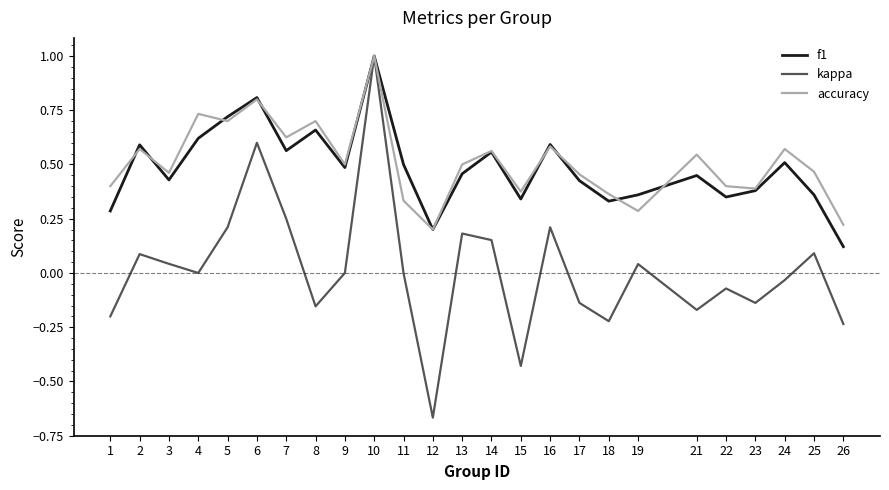

At 3, list the series in order from largest to smallest.

accuracy, f1, kappa